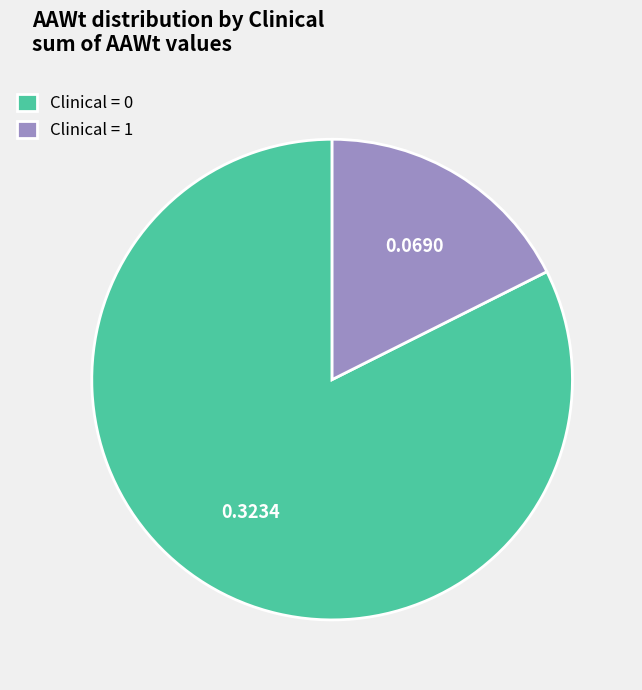

Which has a higher value, Clinical = 0 or Clinical = 1?

Clinical = 0